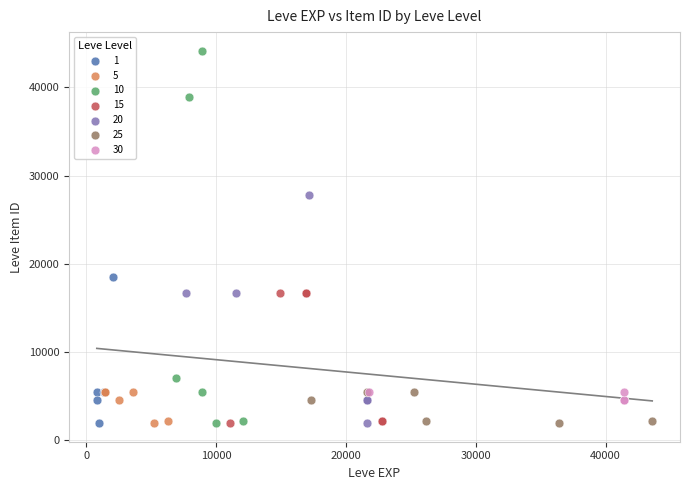

Which series has the widest spread of Y values?

10